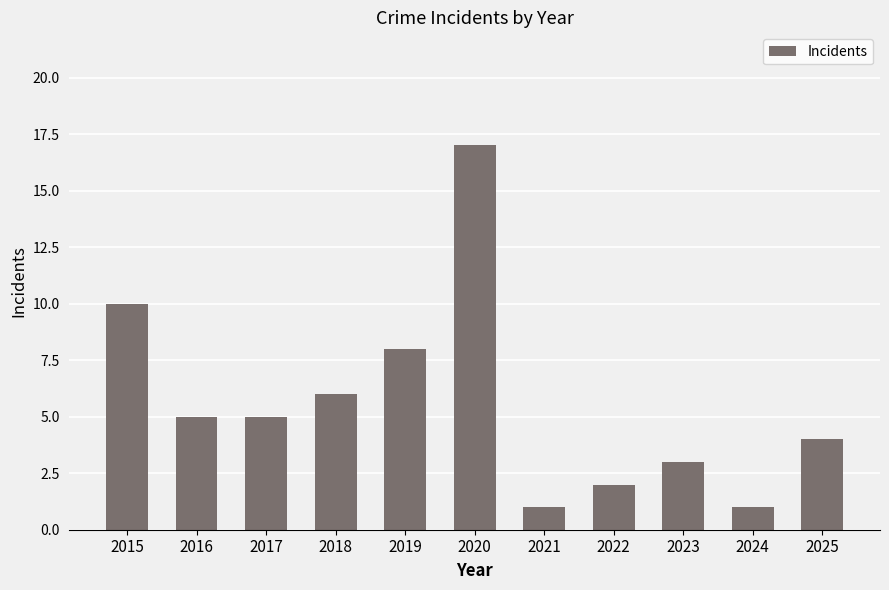

The chart shows a value of 2 at 2018. True or false?

False